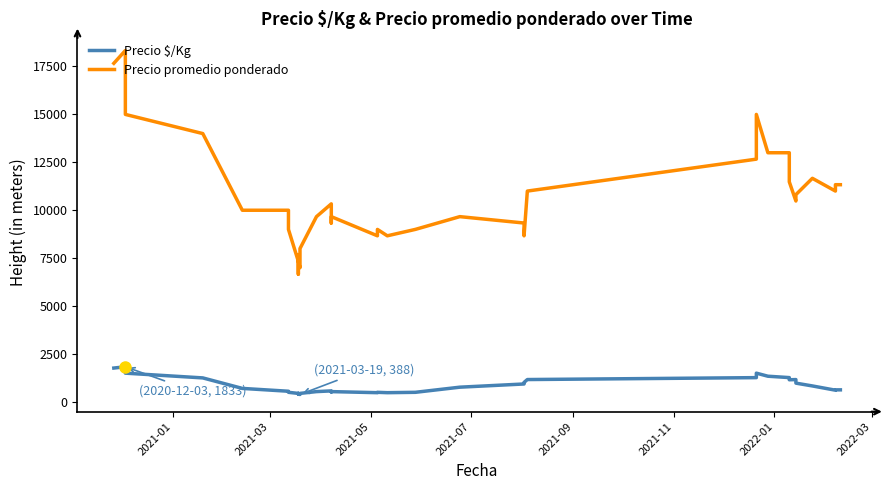

Does the chart have visible grid lines?

No